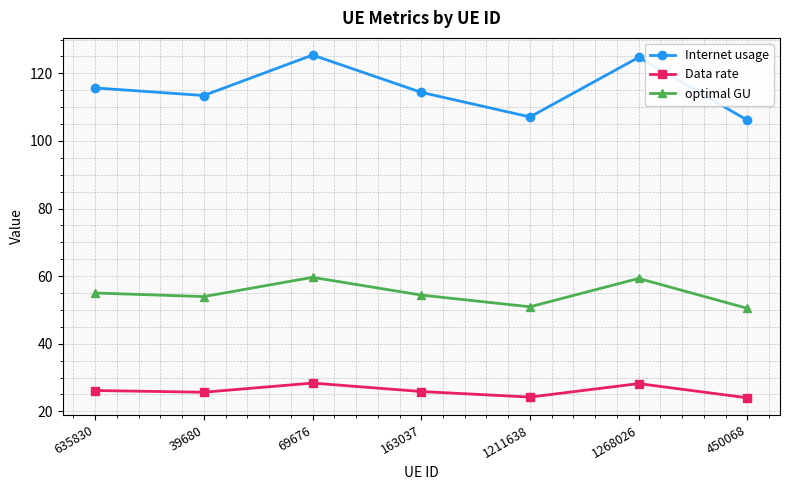

Rank the series by their average value, from highest to lowest.

Internet usage, optimal GU, Data rate